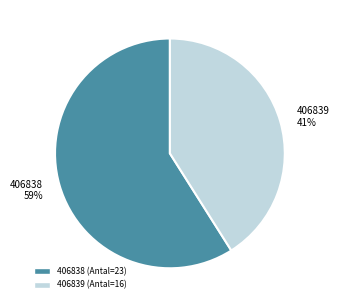

Which category accounts for the majority?

406838